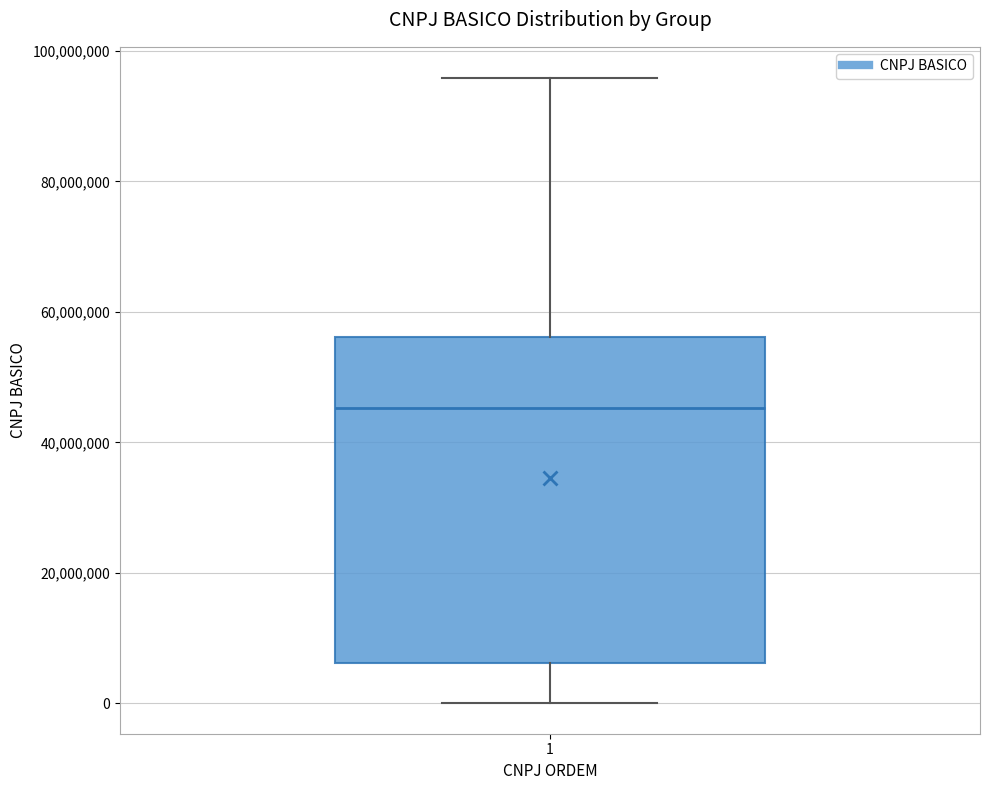

Transcribe this box plot: give where the median line is, the range the box spans, and where the two whiskers end, as read against the y-axis. The values are not printed on the chart, so give them approximately, as read against the axis.

median 46000000, box 6000000 to 56000000, whiskers 0 to 96000000